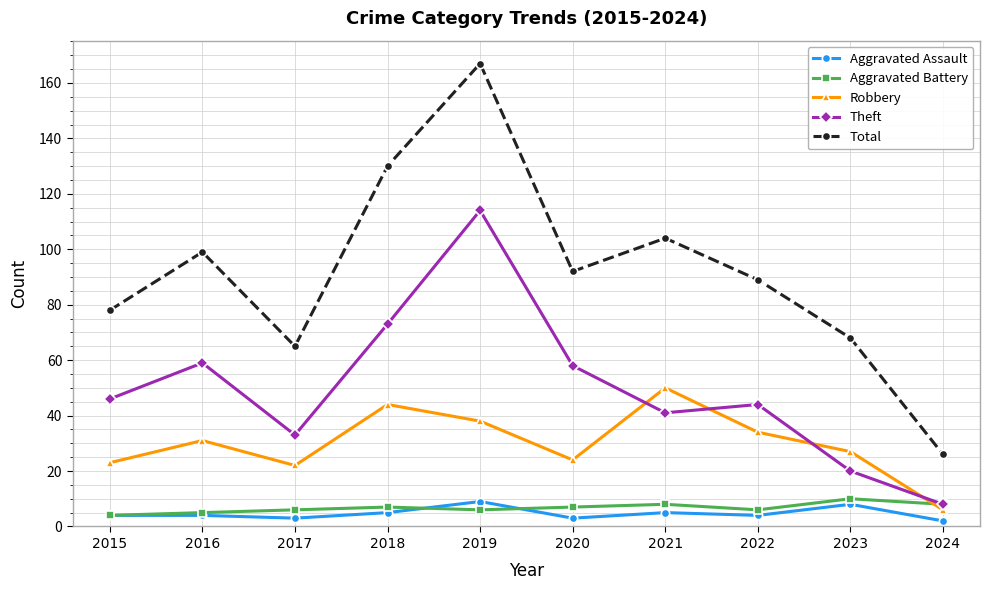

At which category does Total reach its first local valley?

2017